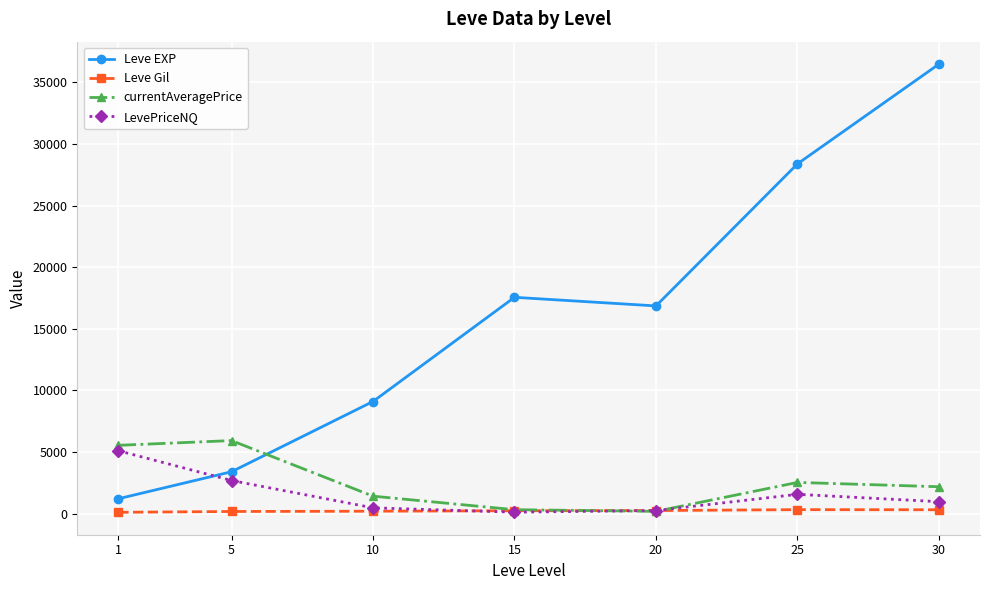

At which category is the sum across all series the highest?

30